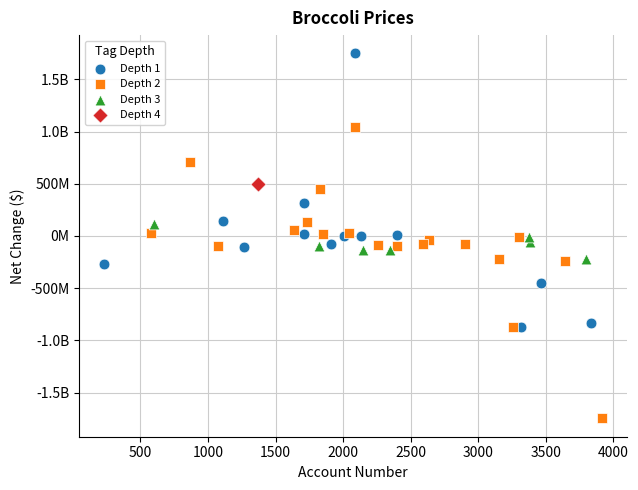

What are all the series names shown in the legend?

Depth 1, Depth 2, Depth 3, Depth 4